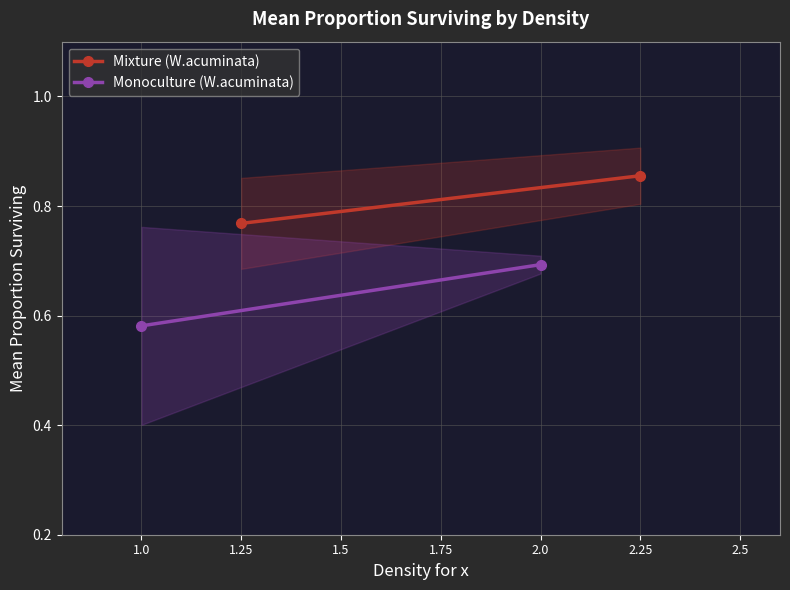

How many series are shown in this chart?

2